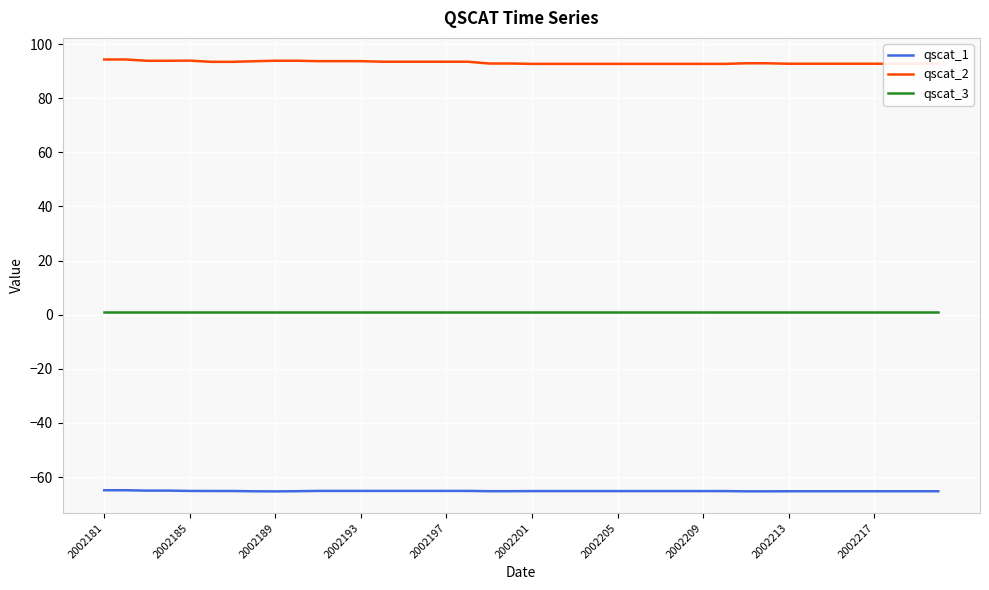

List the series in order of their peak value, lowest first.

qscat_1, qscat_3, qscat_2